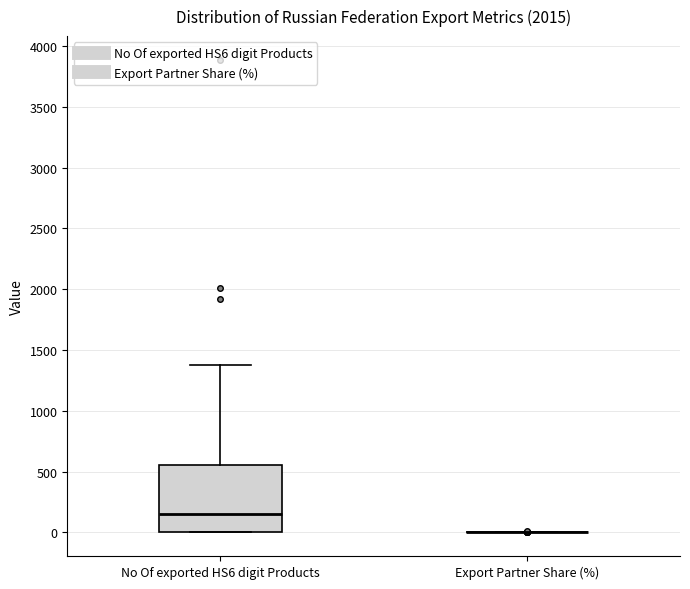

Reading left to right, transcribe this box plot: for each box, give where its median line is, the range the box spans, and where its two whiskers end, as read against the y-axis. The values are not printed on the chart, so give them approximately, as read against the axis.

No Of exported HS6 digit Products: median 150, box 0 to 550, whiskers 0 to 1350
Export Partner Share (%): box collapsed to a line at 0, whiskers 0 to 0